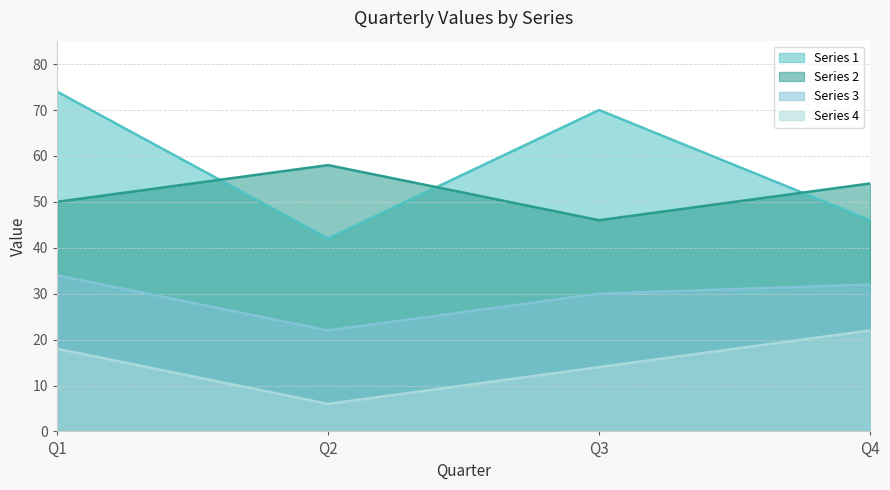

What is the highest value of the Series 4 series?

22